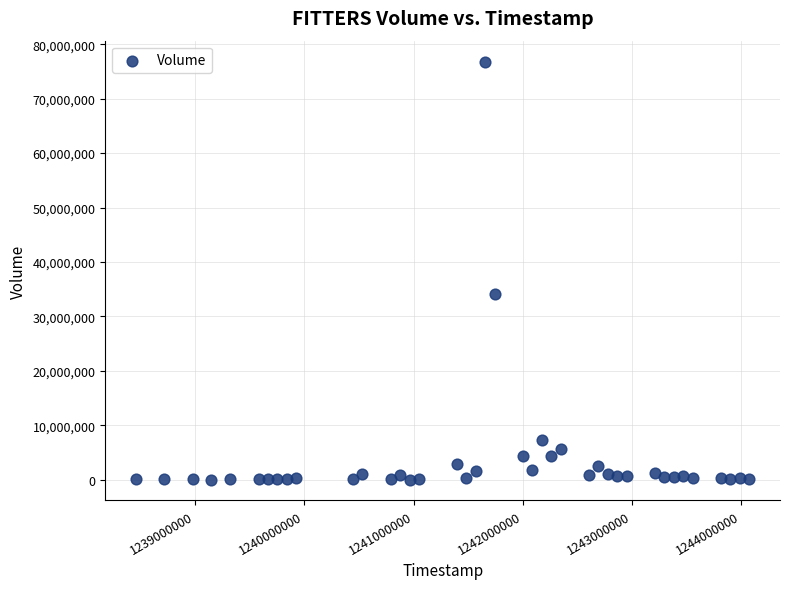

What Y value in the scatter plot is closest to 38412313?

34069413